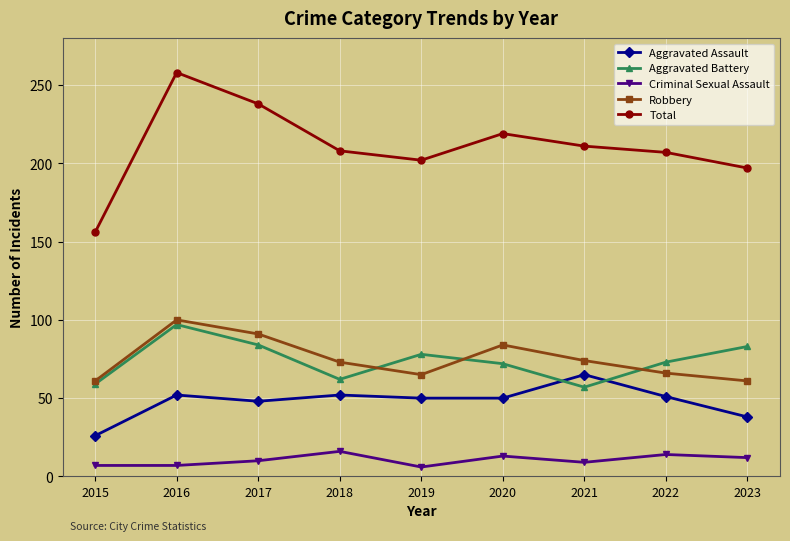

Rank the series at 2023 from lowest to highest value.

Criminal Sexual Assault, Aggravated Assault, Robbery, Aggravated Battery, Total